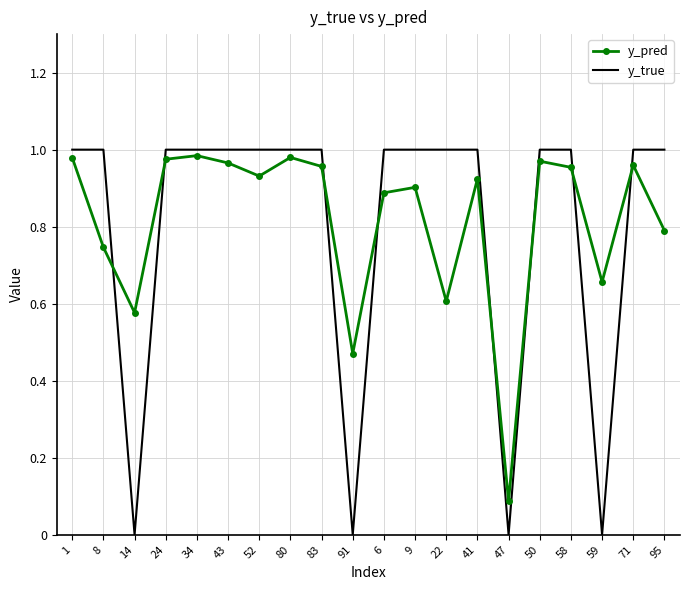

The y_true series shows 0.0 at 91. True or false?

True